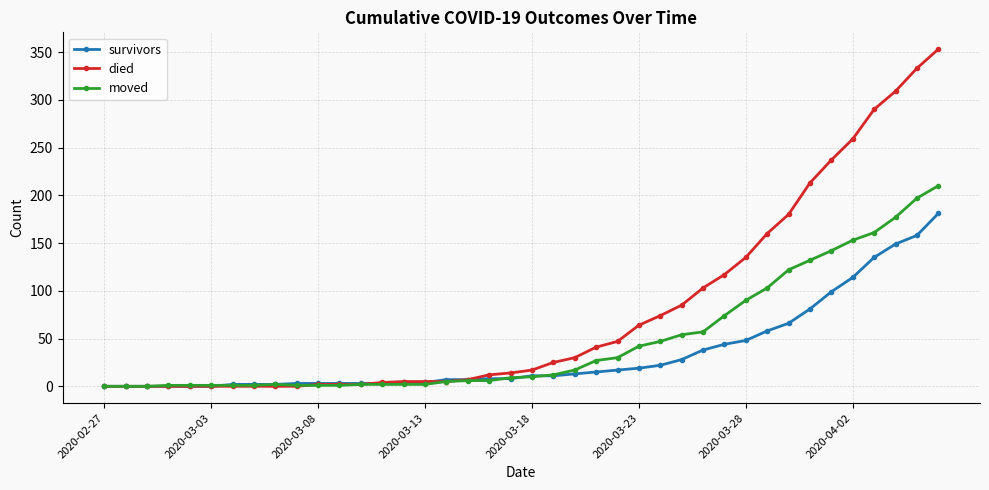

List the series in order of their peak value, highest first.

died, moved, survivors